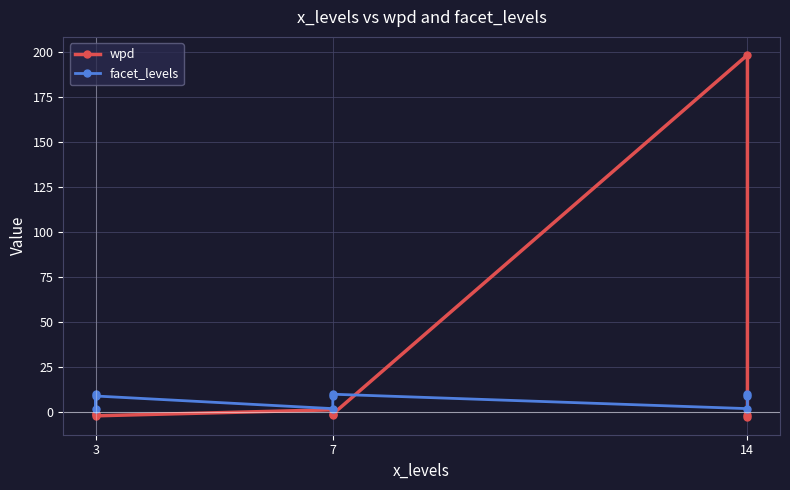

What are all the series names shown in the legend?

wpd, facet_levels